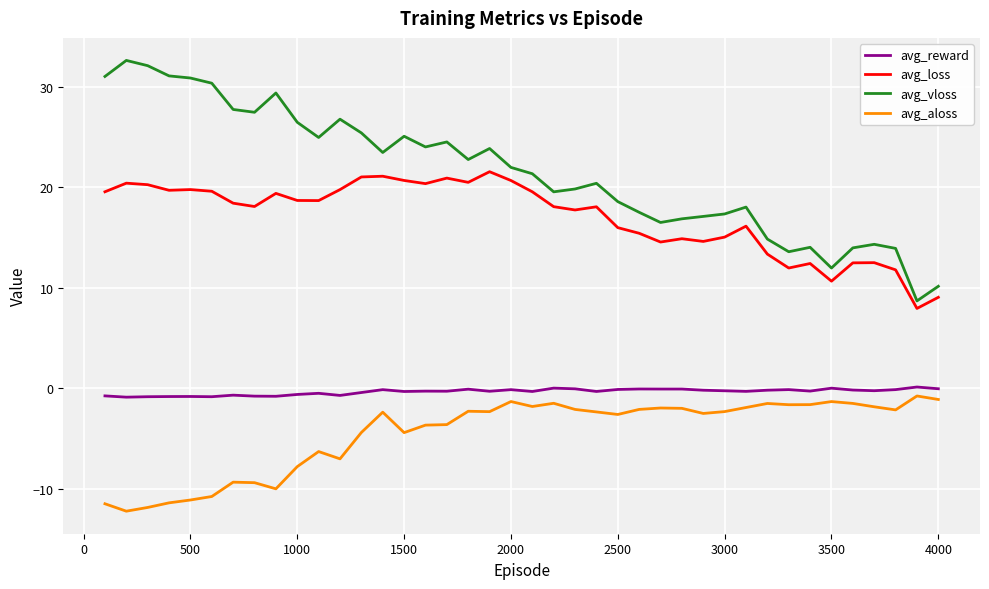

What are all the series names shown in the legend?

avg_reward, avg_loss, avg_vloss, avg_aloss